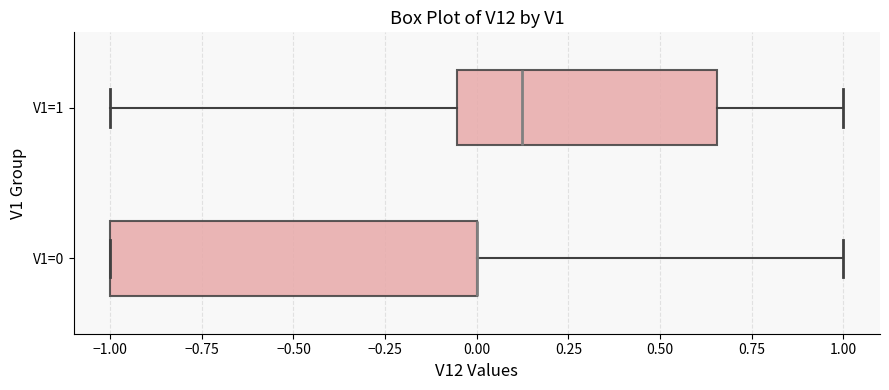

Reading bottom to top, transcribe this box plot: for each box, give where its median line is, the range the box spans, and where its two whiskers end, as read against the x-axis. The values are not printed on the chart, so give them approximately, as read against the axis.

V1=0: median 0.00 (drawn on the box's right edge), box -1.00 to 0.00, whiskers -1.00 to 1.00
V1=1: median 0.10, box -0.05 to 0.65, whiskers -1.00 to 1.00